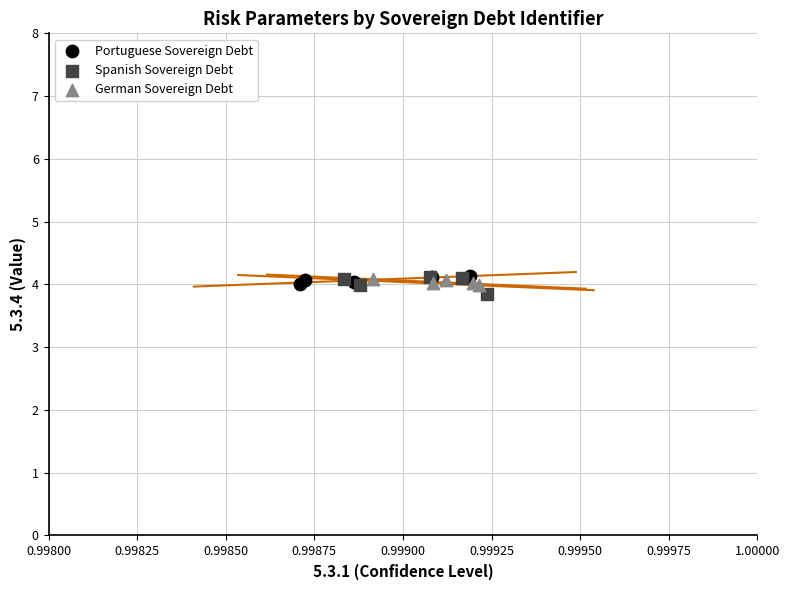

What are all the series names shown in the legend?

Portuguese Sovereign Debt, Spanish Sovereign Debt, German Sovereign Debt